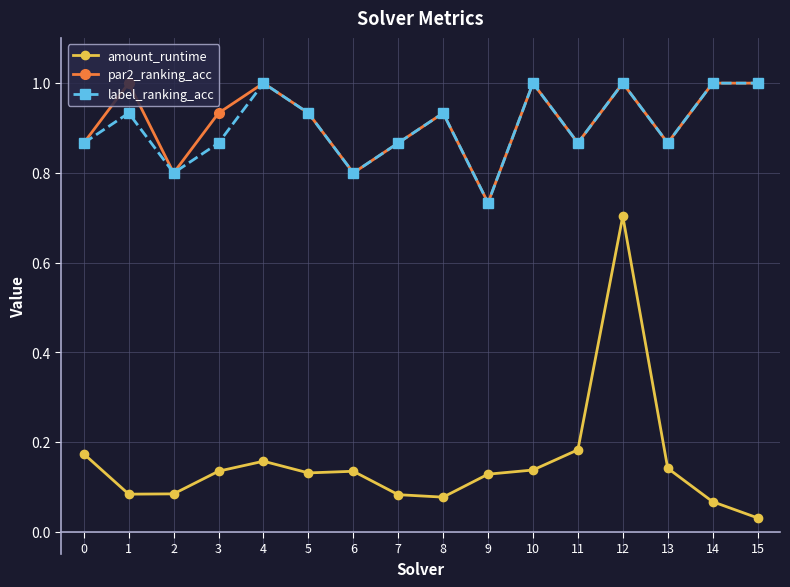

At how many categories does at least one series exceed 0?

16